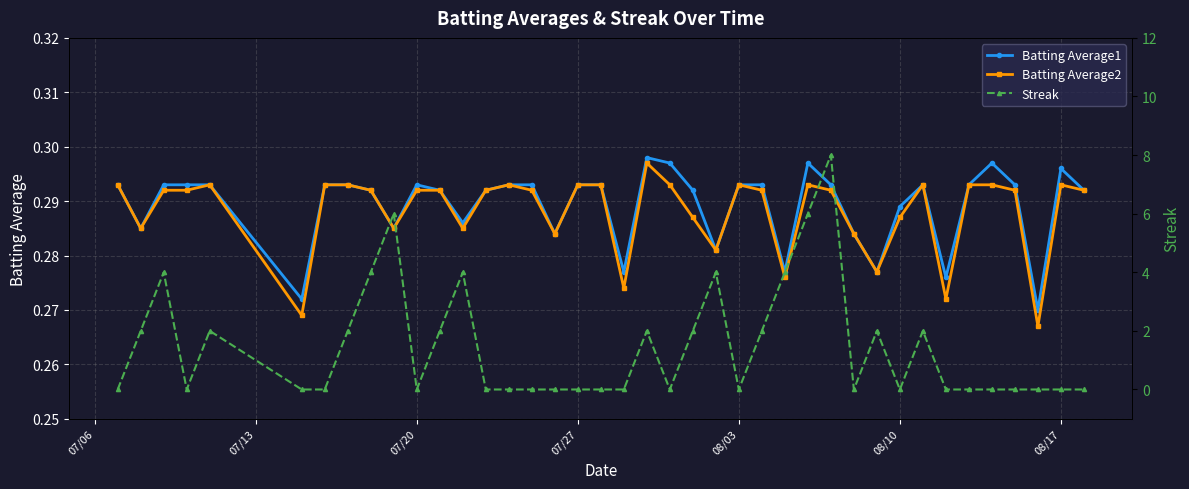

Does the chart display data point markers on the line(s)?

Yes